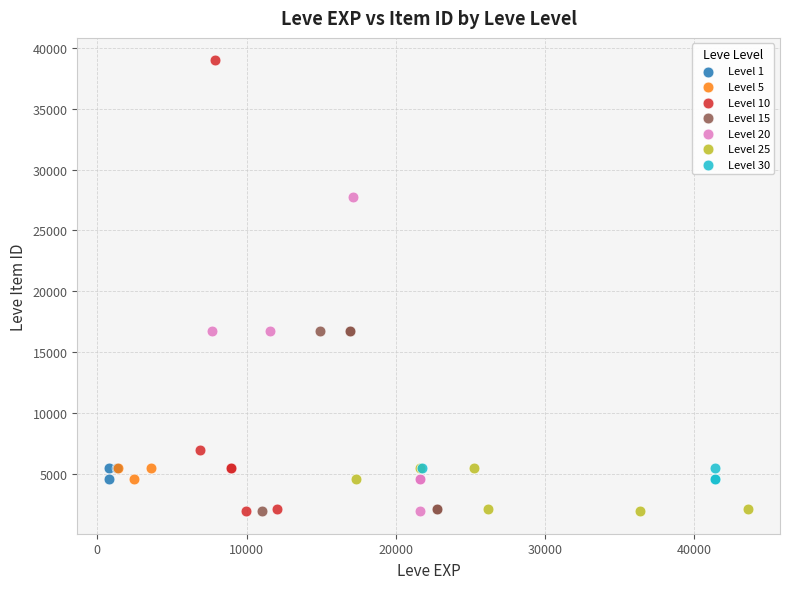

Which series reaches the maximum Y coordinate?

Level 10